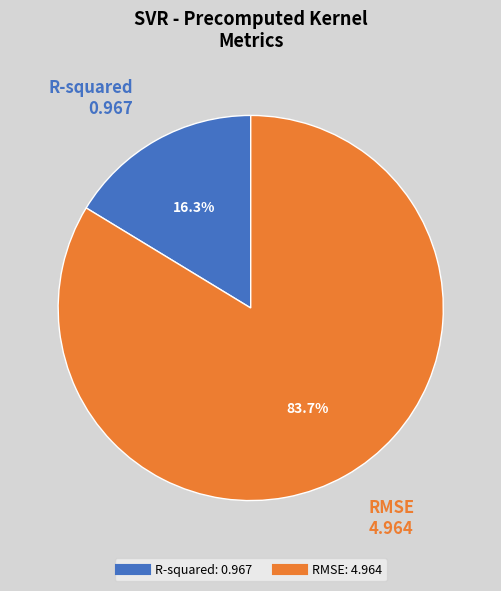

How many segments does this pie chart have?

2